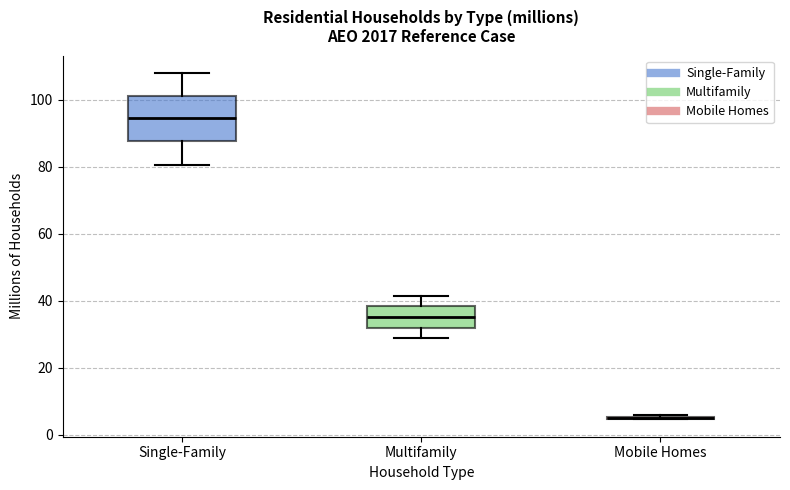

Reading left to right, read every box against the y-axis: the position of its median line, the range the box covers, and the ends of its whiskers. The values are not printed on the chart, so give them approximately, as read against the axis.

Single-Family: median 94, box 88 to 100, whiskers 80 to 108
Multifamily: median 36, box 32 to 38, whiskers 28 to 42
Mobile Homes: box collapsed to a line at 6, whiskers 4 to 6